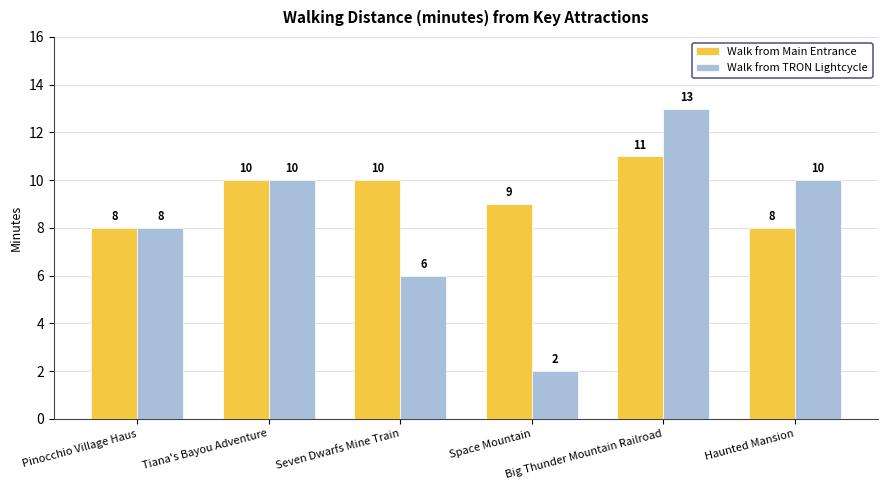

How many groups of bars are there?

6